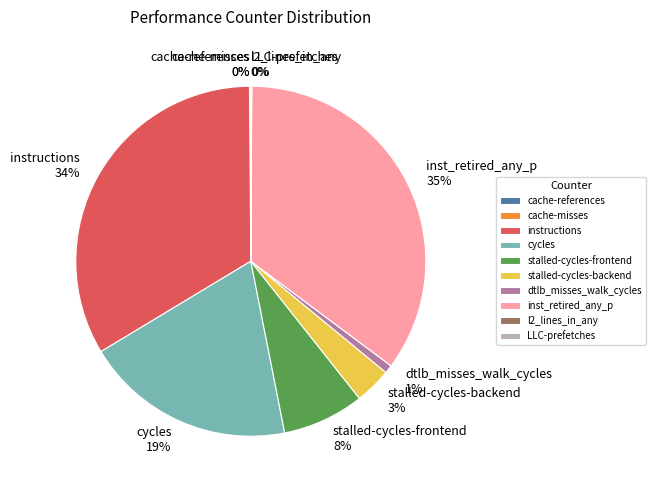

Approximately how many times larger is the value at stalled-cycles-backend compared to stalled-cycles-frontend?

0.4